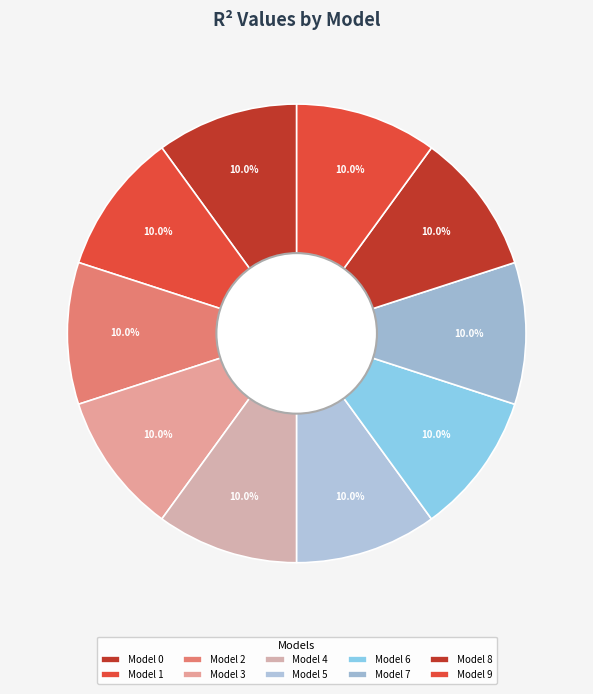

How many segments does this pie chart have?

10